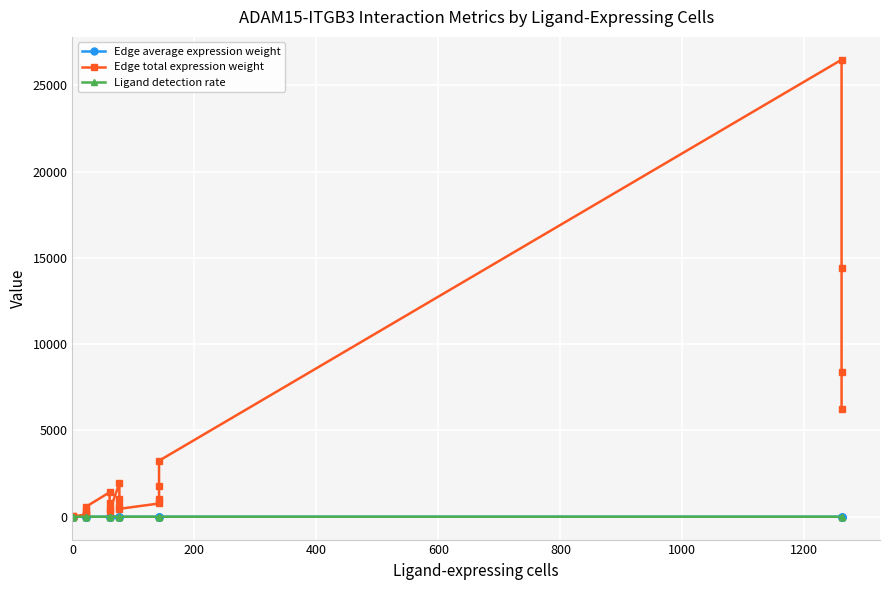

True or false: Edge total expression weight has a value of 342.1 at 14.

False